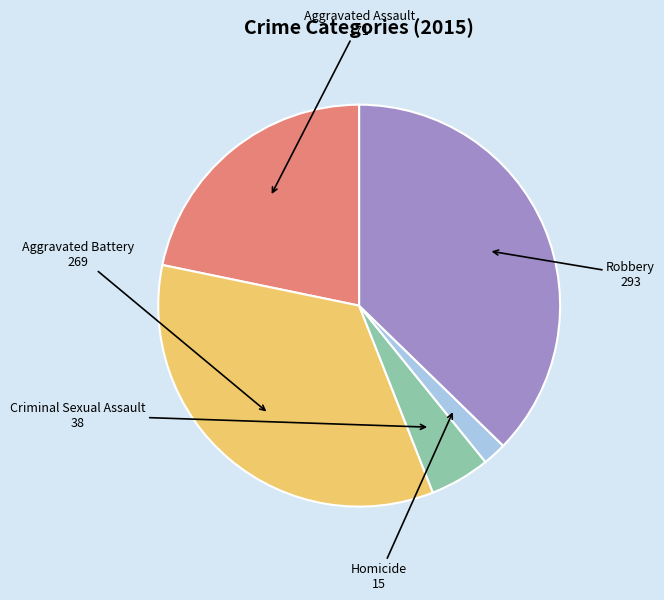

Rank the categories by value from highest to lowest.

Robbery, Aggravated Battery, Aggravated Assault, Criminal Sexual Assault, Homicide